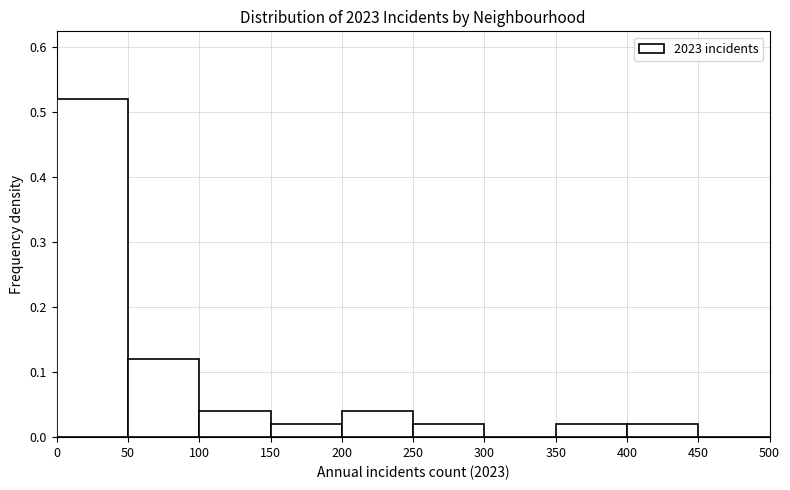

What is the height of the bar covering 0 to 50 on the x-axis? The values are not printed on the chart, so give them approximately, as read against the axis.

0.52